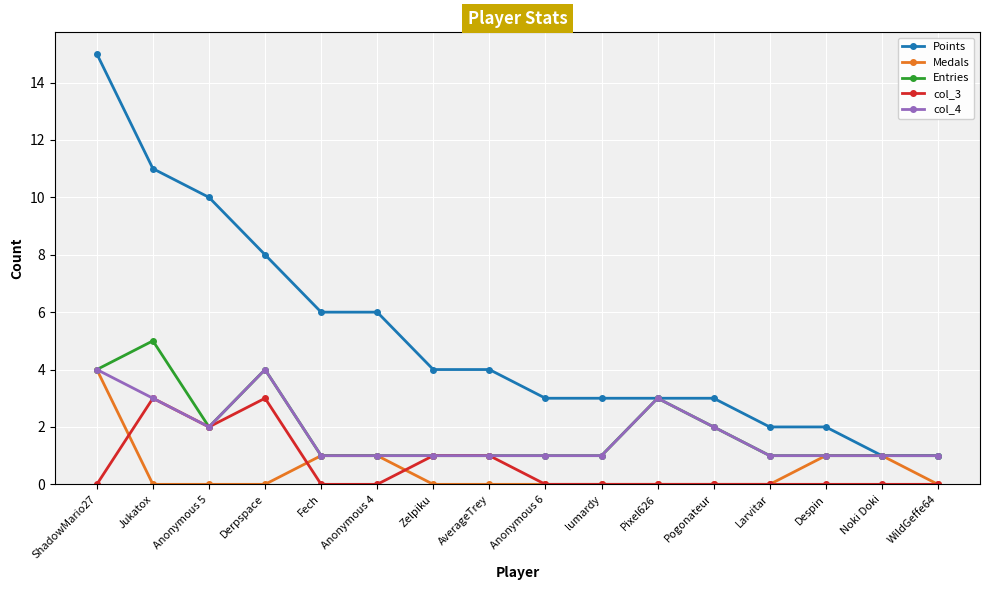

At how many categories does at least one series exceed 14?

1